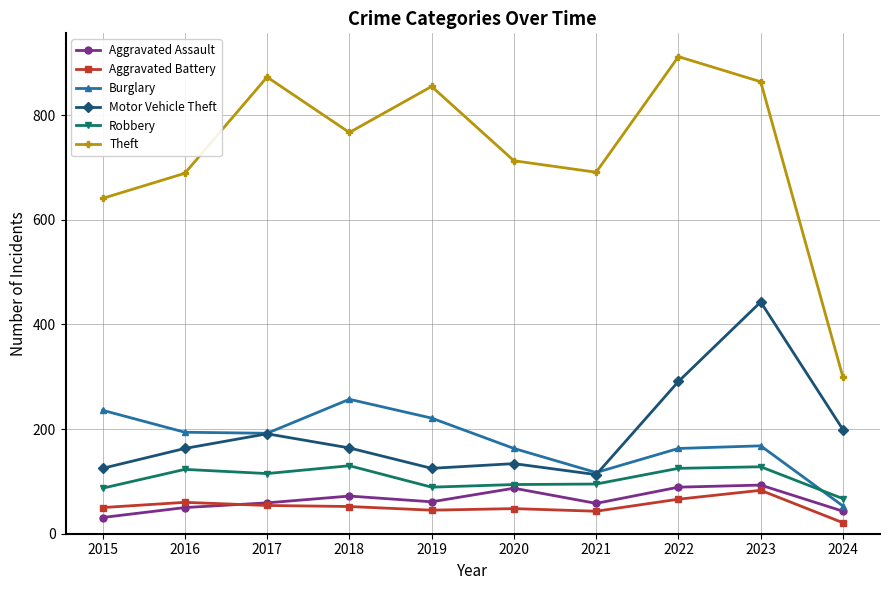

Does the chart display data point markers on the line(s)?

Yes